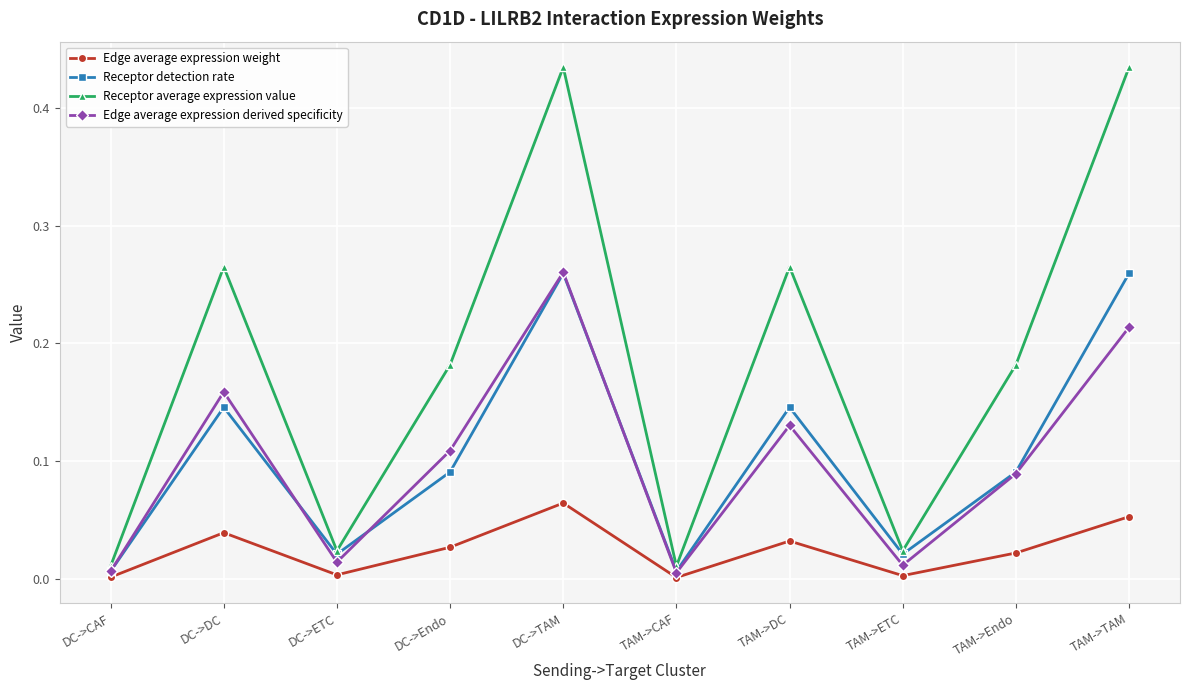

True or false: Receptor detection rate has a value of 0.2 at TAM->DC.

False